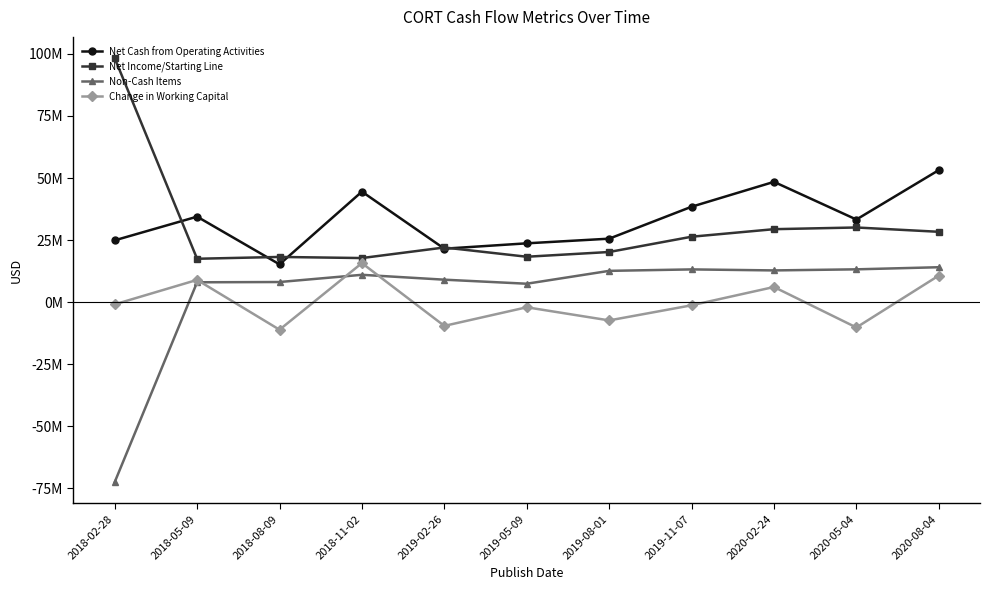

What is the label of the 10th point from the right?

2018-05-09